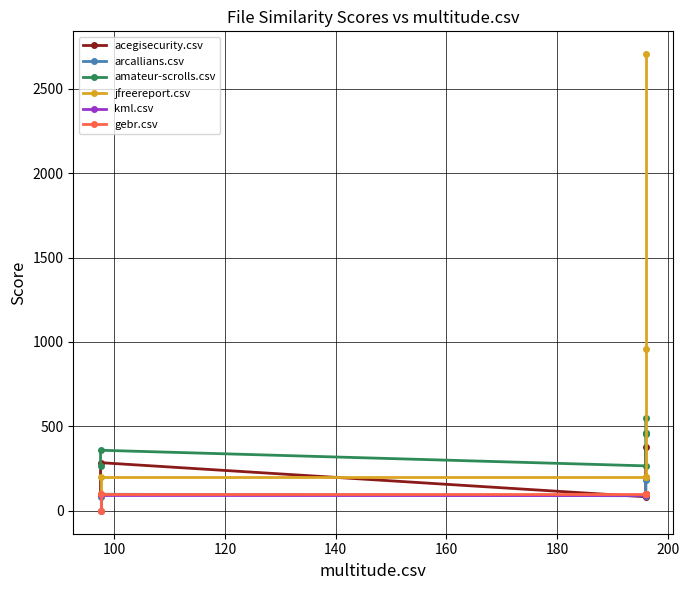

What are all the series names shown in the legend?

acegisecurity.csv, arcallians.csv, amateur-scrolls.csv, jfreereport.csv, kml.csv, gebr.csv